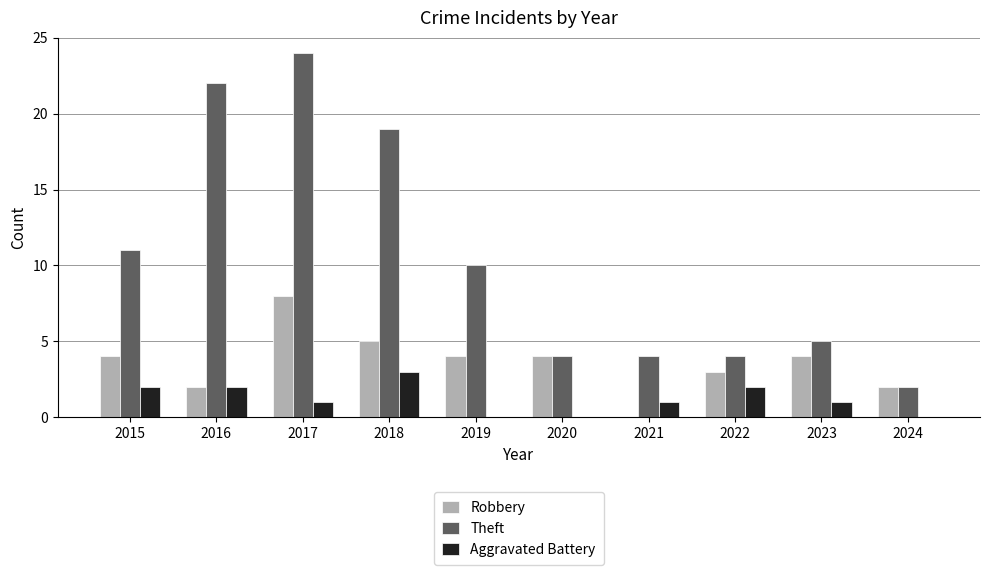

How many series are shown in this chart?

3